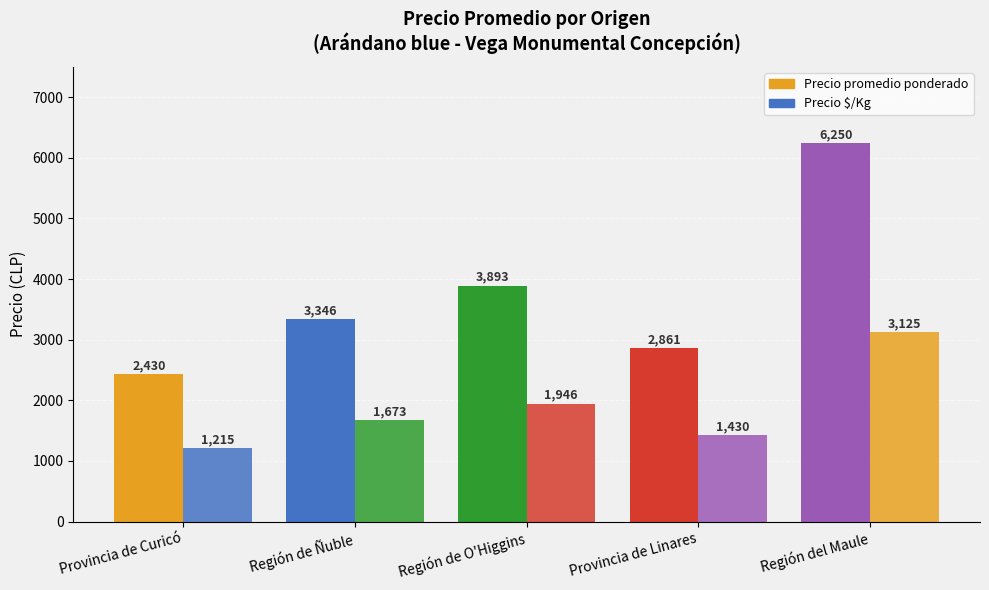

At which label does Precio $/Kg reach its peak?

Región del Maule